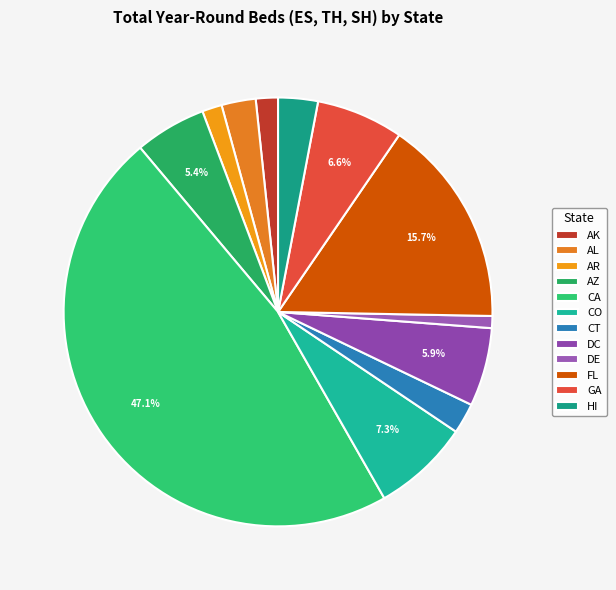

The AR slice represents 9% of the pie. True or false?

False